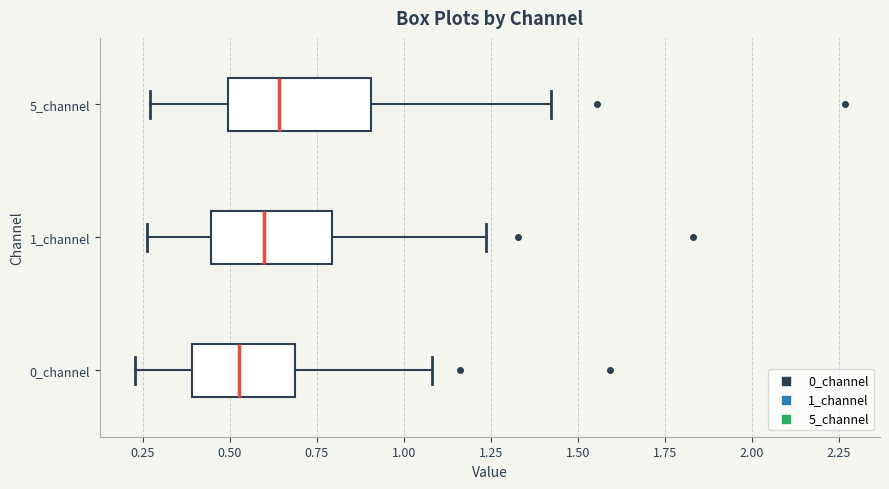

Which box is the widest, from its left edge to its right edge?

5_channel